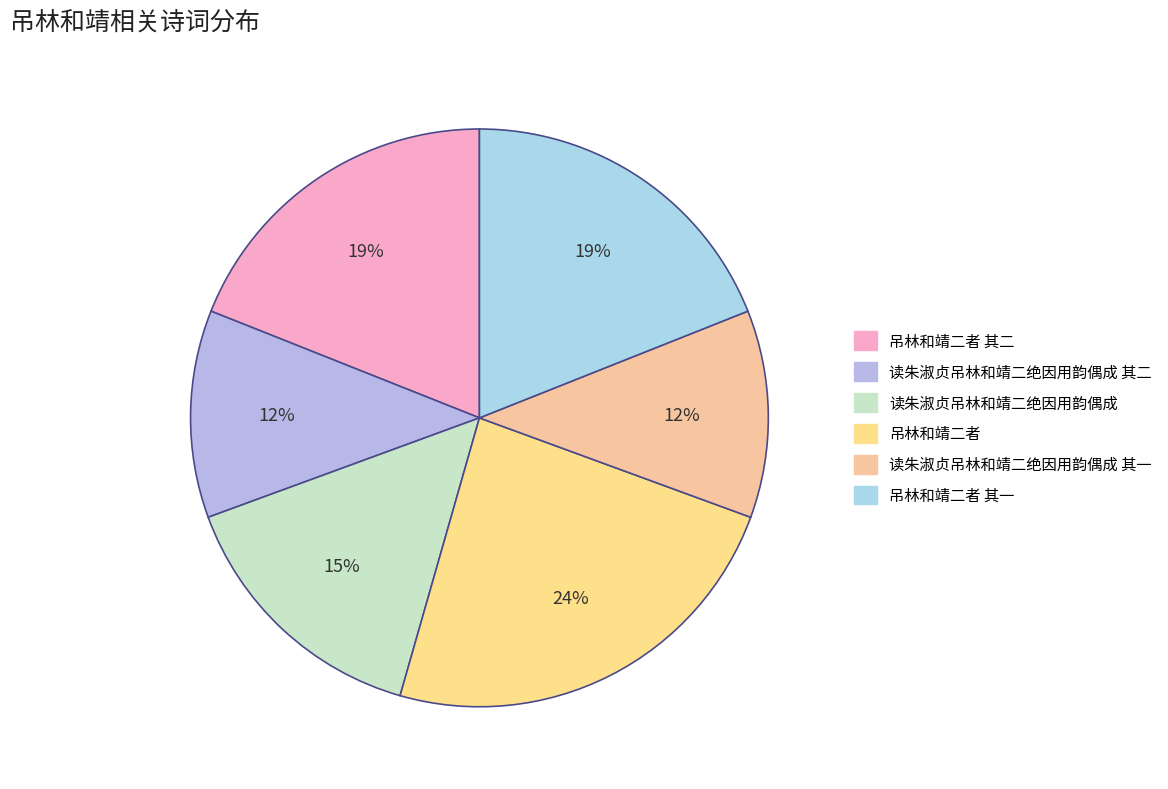

To the nearest percent, what portion does 吊林和靖二者 其二 represent?

19%